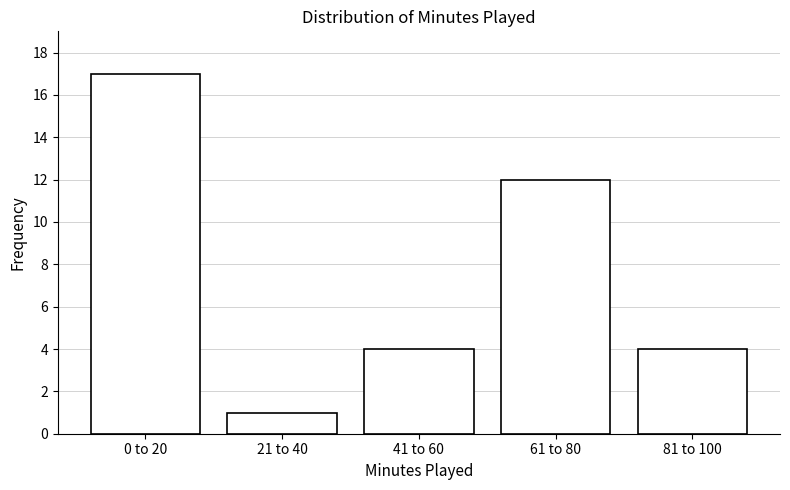

Reading left to right, extract all data points from this chart.

0 to 20=17	21 to 40=1	41 to 60=4	61 to 80=12	81 to 100=4